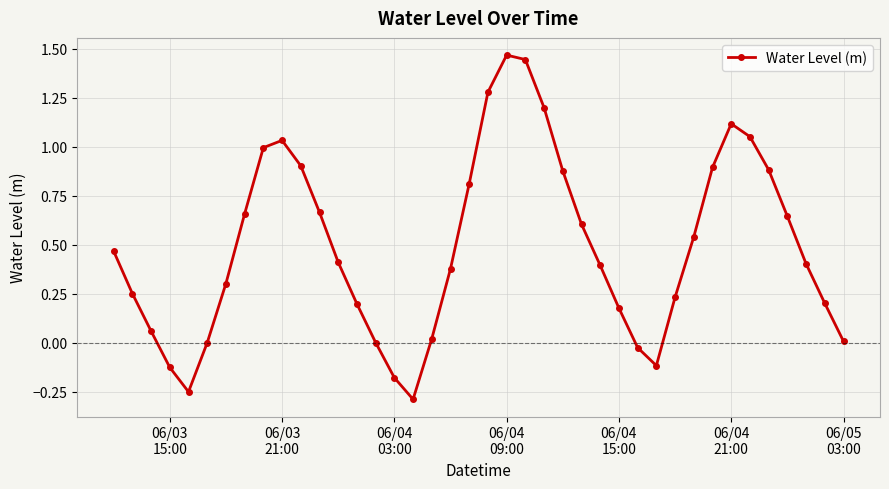

What is the minimum value shown in the chart?

-0.3